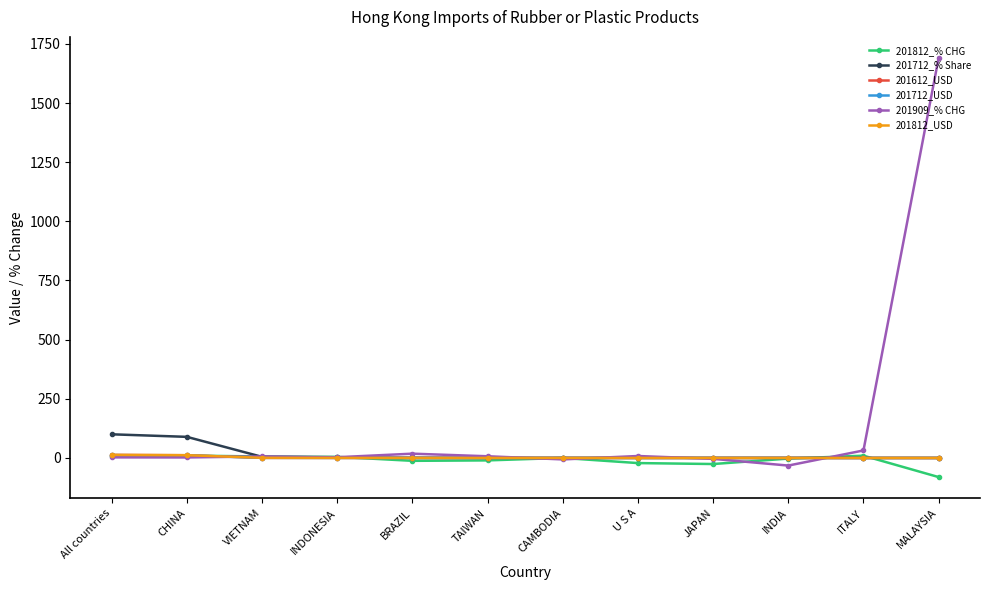

What is the label of the 3rd point from the right?

INDIA